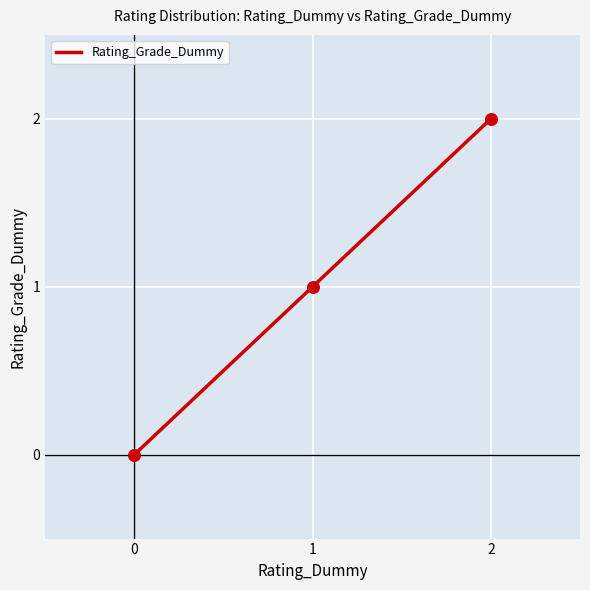

What is the change in value from 0 to 2?

+2